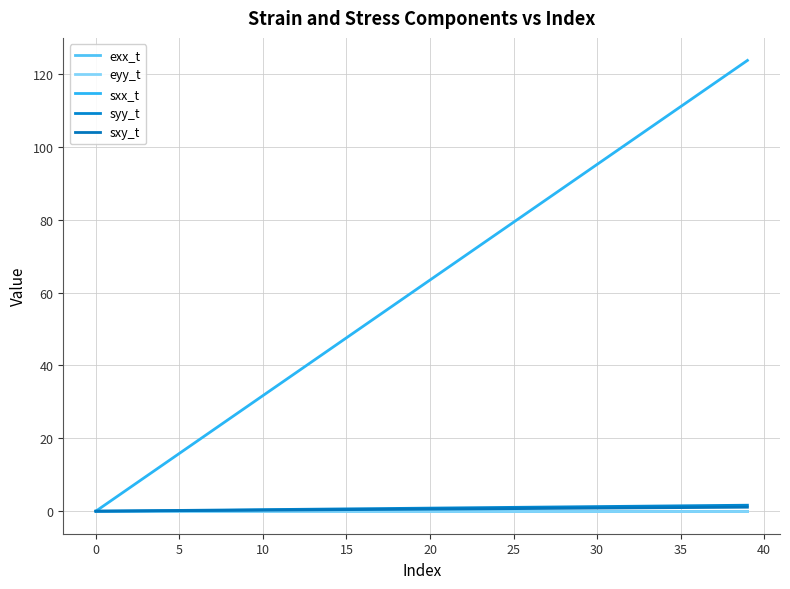

What is the difference between the maximum and minimum values in the sxx_t series?

123.7